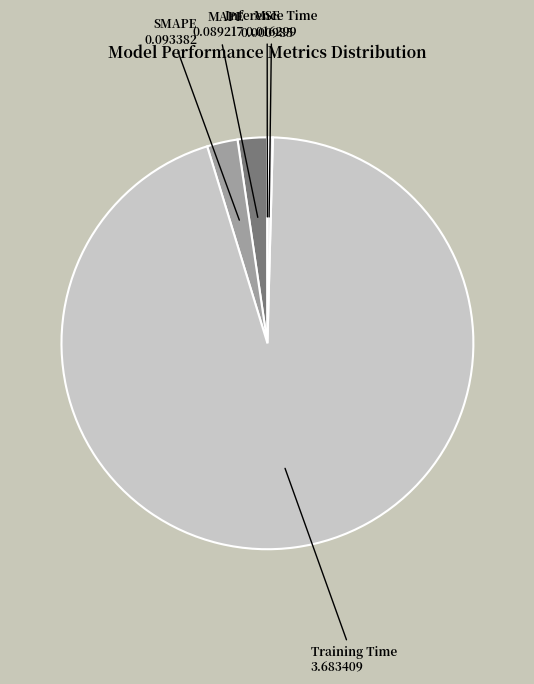

Does any single category account for the majority?

Yes